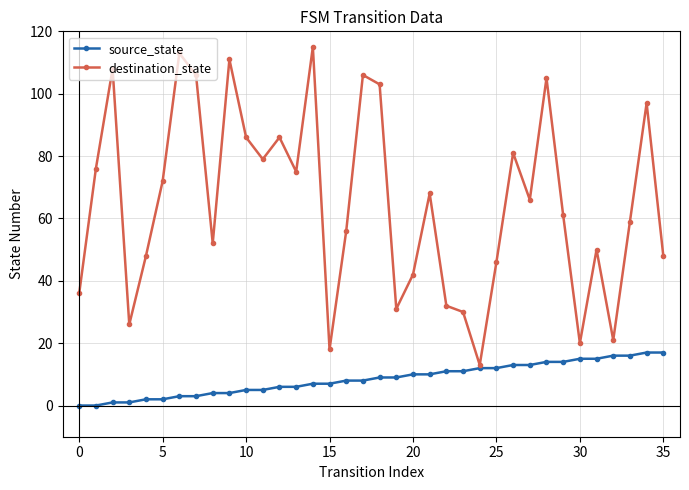

True or false: destination_state has more than 0 points higher than both neighbors.

True